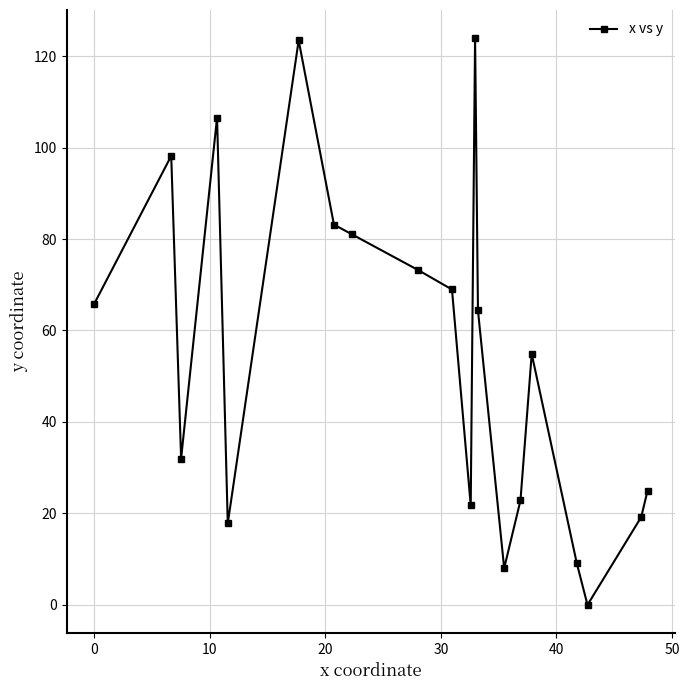

What is the difference between the maximum and minimum values?

123.9